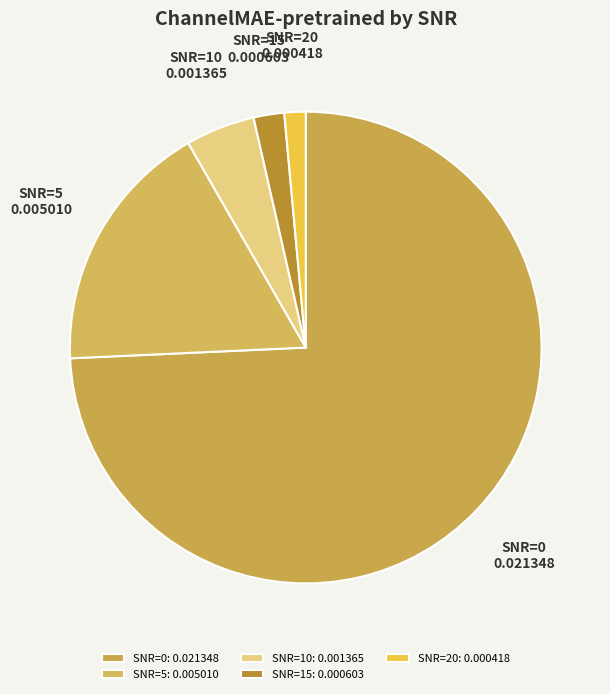

Does SNR=0 represent more than half of the total?

Yes